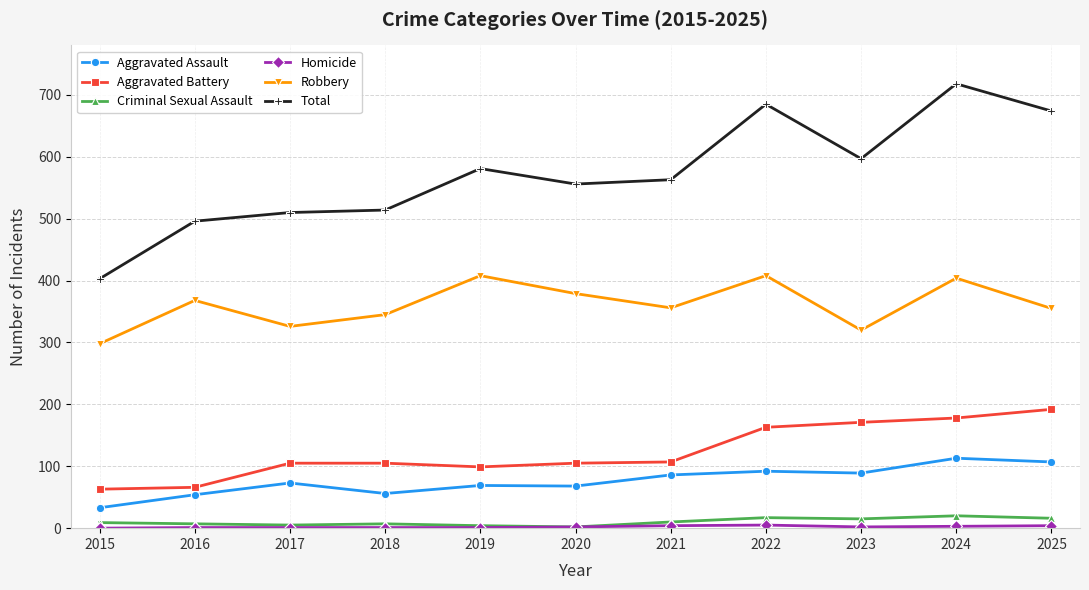

What is the greatest value displayed?

718